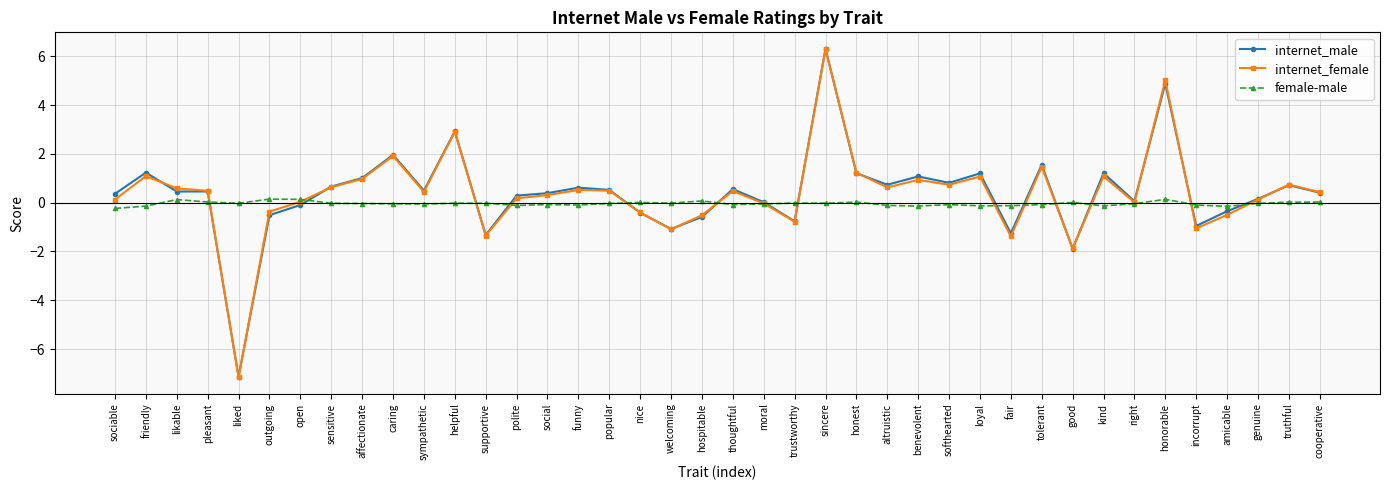

What is the sum of the internet_male values at trustworthy and pleasant?

-0.3